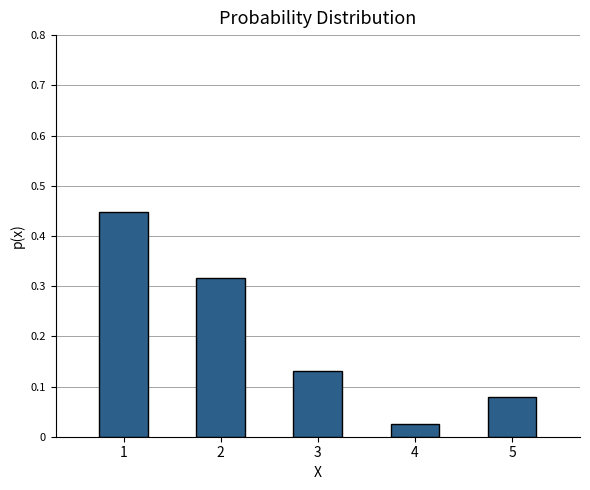

The value at 1 is 0.8. True or false?

False